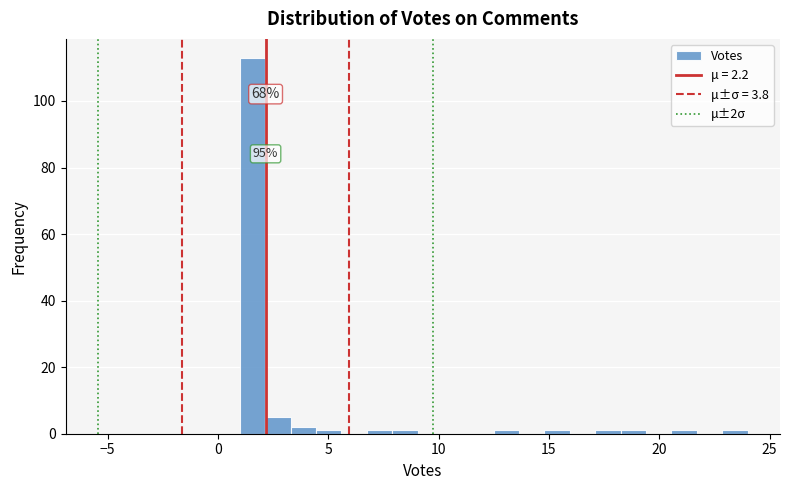

Around what value on the x-axis is the tallest bar? Give the approximate position of its centre, as read against the axis.

1.5